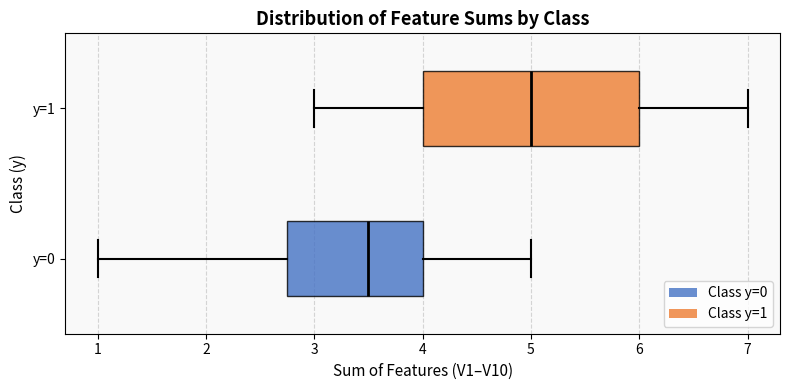

Reading bottom to top, read every box against the x-axis: the position of its median line, the range the box covers, and the ends of its whiskers. The values are not printed on the chart, so give them approximately, as read against the axis.

y=0: median 3.5, box 2.8 to 4.0, whiskers 1.0 to 5.0
y=1: median 5.0, box 4.0 to 6.0, whiskers 3.0 to 7.0